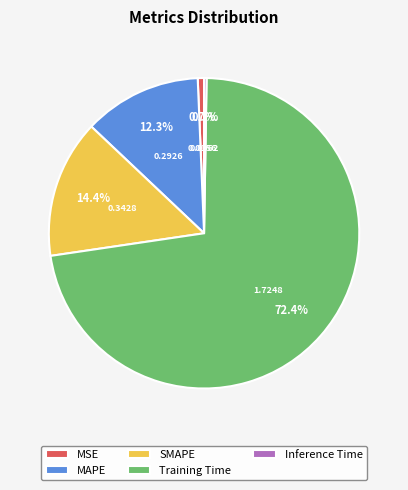

Which category has the biggest portion of the pie?

Training Time